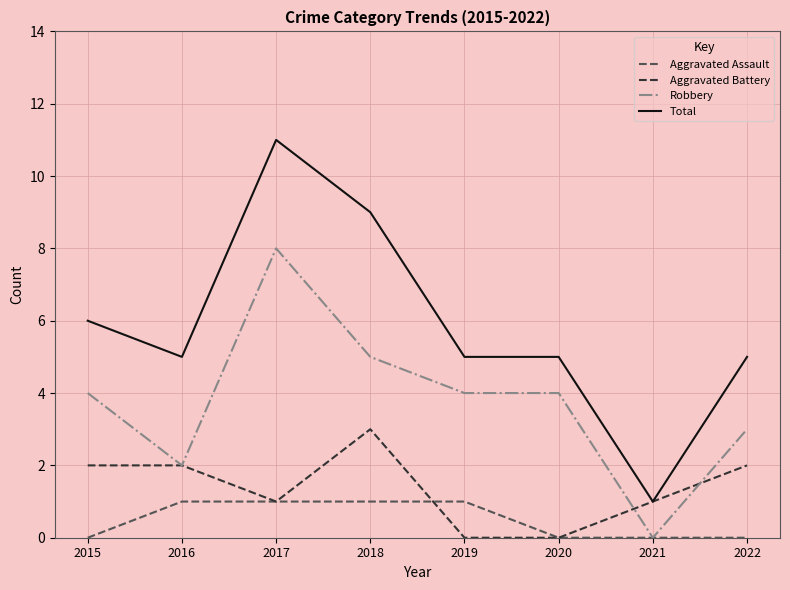

True or false: Robbery and Aggravated Battery intersect in this chart.

True